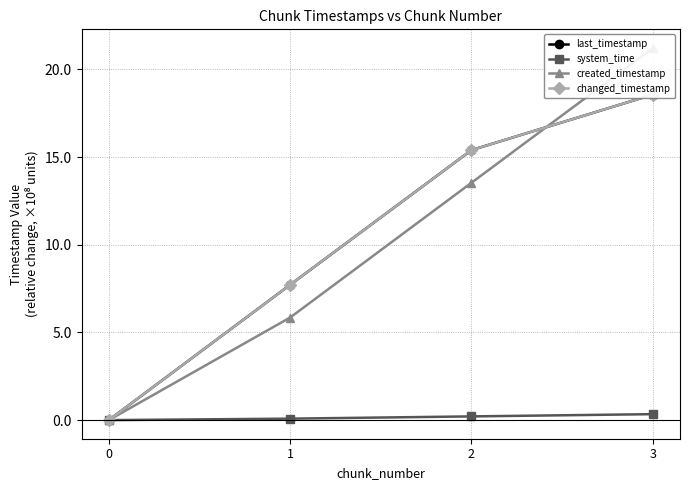

What is the value of the created_timestamp point at the 2nd from the left?

5.8